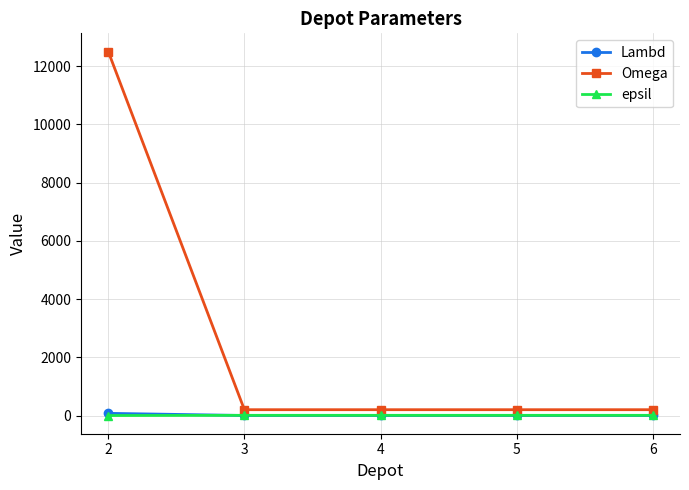

True or false: Lambd and Omega intersect in this chart.

False